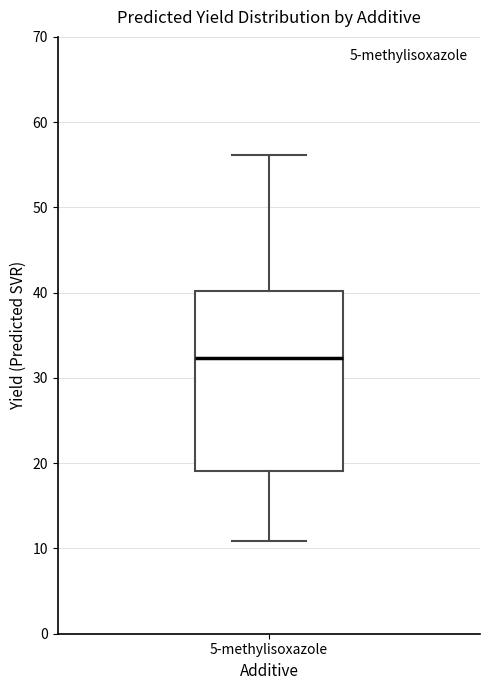

Where is the upper edge of the box for 5-methylisoxazole on the y-axis? The values are not printed on the chart, so give them approximately, as read against the axis.

40